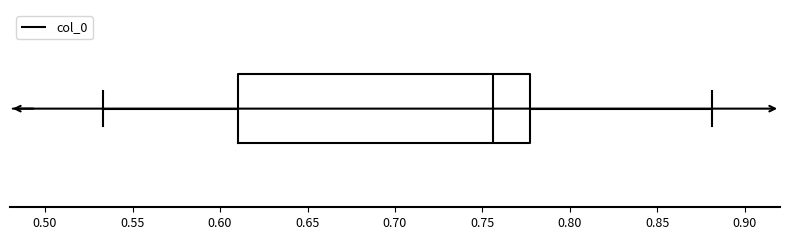

Transcribe this box plot: give where the median line is, the range the box spans, and where the two whiskers end, as read against the x-axis. The values are not printed on the chart, so give them approximately, as read against the axis.

median 0.755, box 0.610 to 0.775, whiskers 0.535 to 0.880